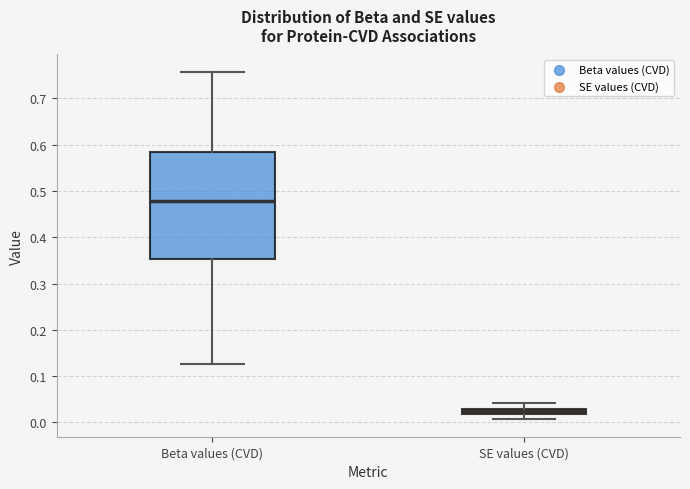

Which box's median line is the highest?

Beta values (CVD)